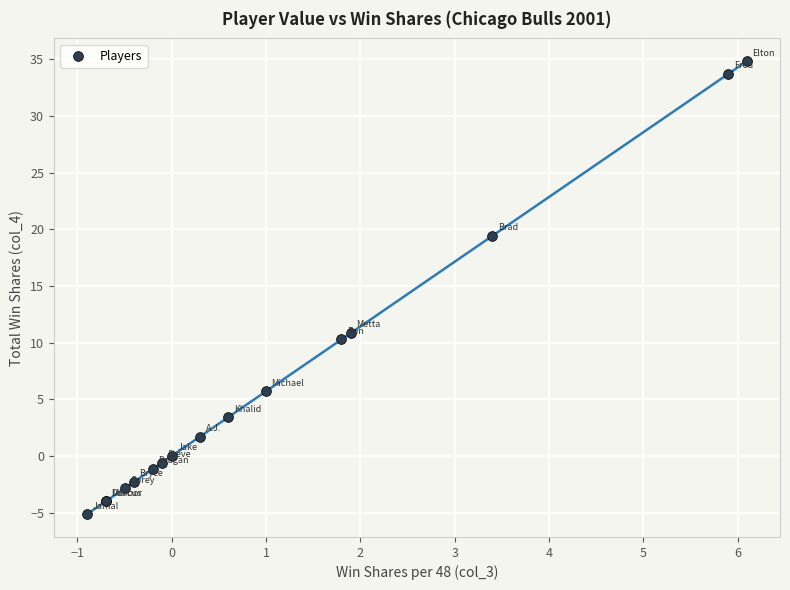

What Y value in the scatter plot is closest to 14?

10.9